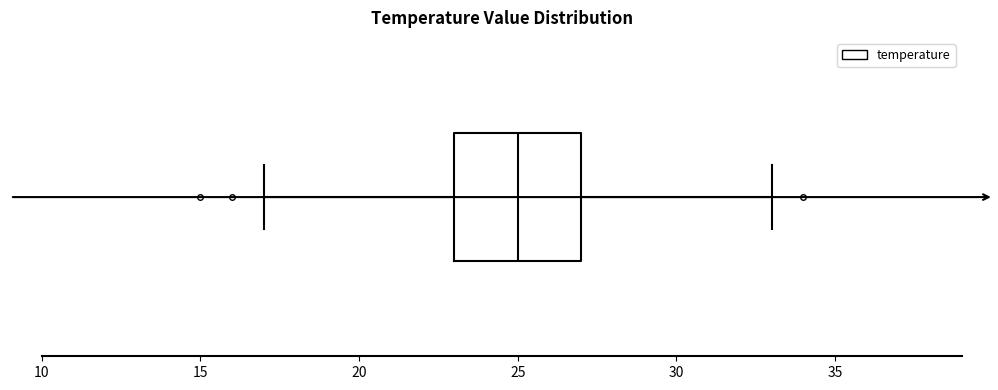

Transcribe this box plot: give where the median line is, the range the box spans, and where the two whiskers end, as read against the x-axis. The values are not printed on the chart, so give them approximately, as read against the axis.

median 25, box 23 to 27, whiskers 17 to 33